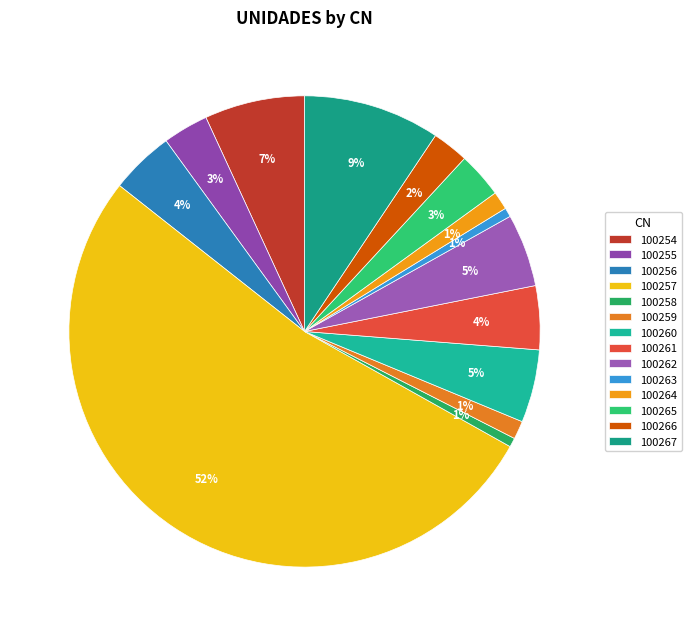

Rank the categories by value from lowest to highest.

100258, 100263, 100259, 100264, 100266, 100255, 100265, 100256, 100261, 100260, 100262, 100254, 100267, 100257